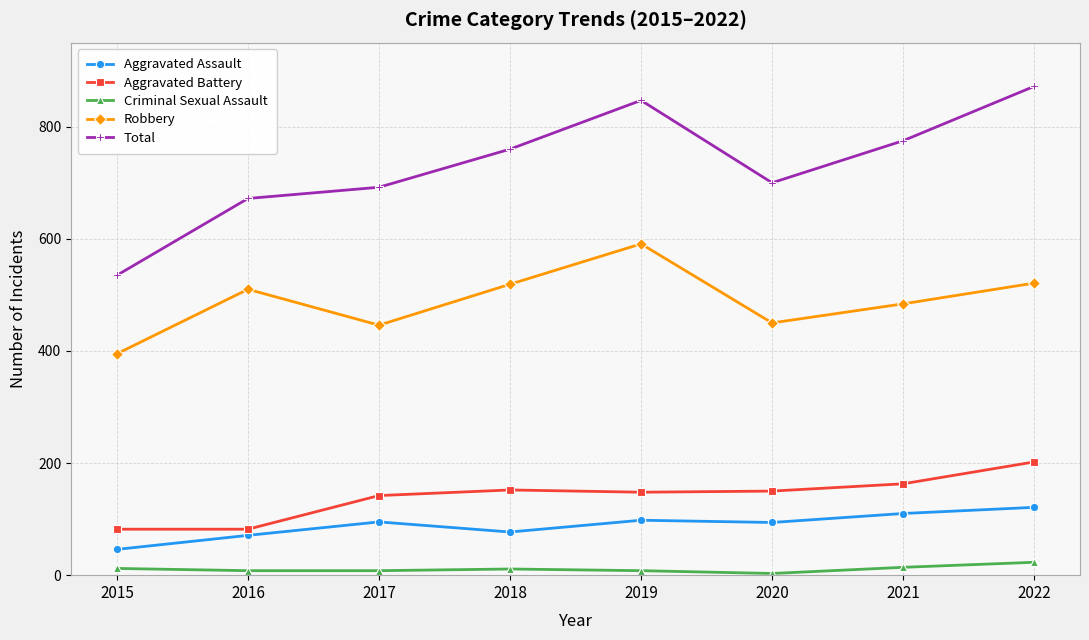

At which category does Robbery reach its first local peak?

2016